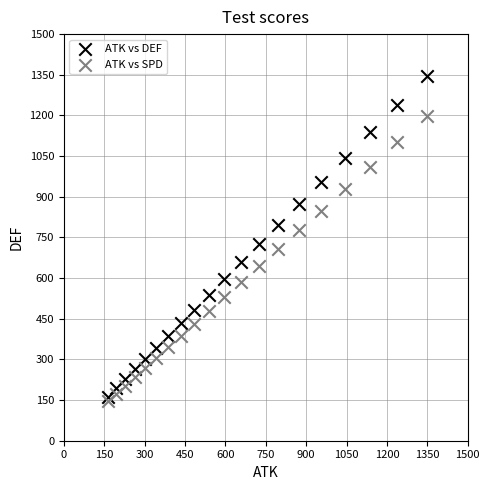

Which series has the widest spread of Y values?

ATK vs DEF